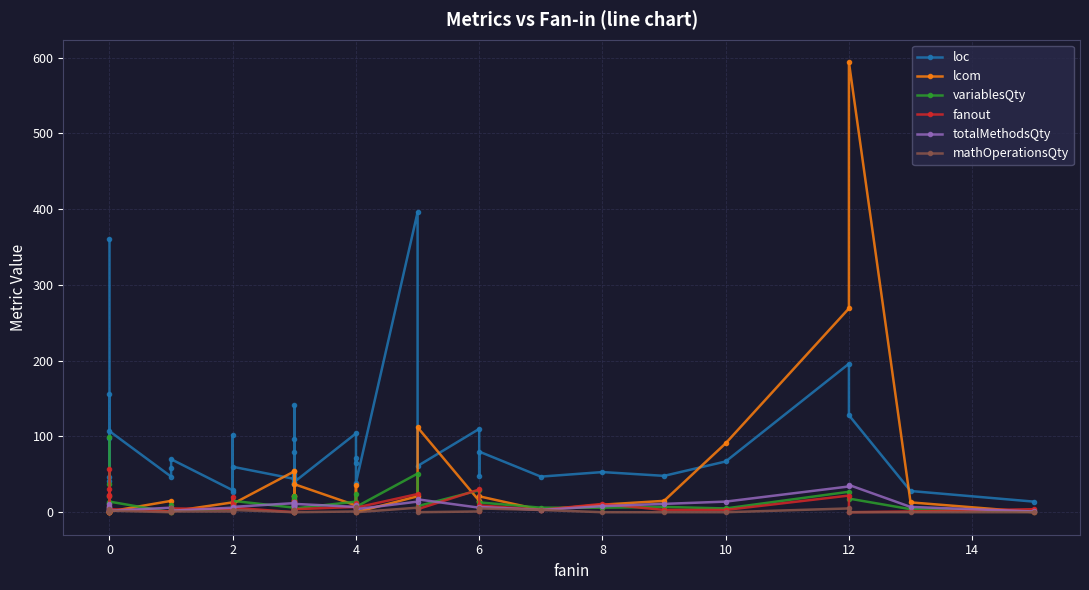

Which series has the largest total across all categories?

loc